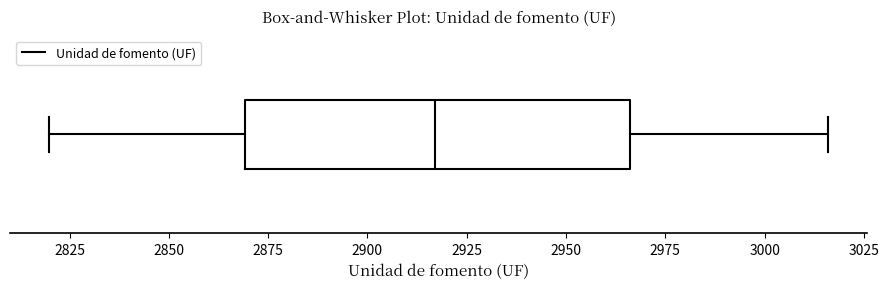

Read this box plot against the x-axis: the position of the median line, the range covered by the box, and the ends of both whiskers. The values are not printed on the chart, so give them approximately, as read against the axis.

median 2915, box 2870 to 2965, whiskers 2820 to 3015